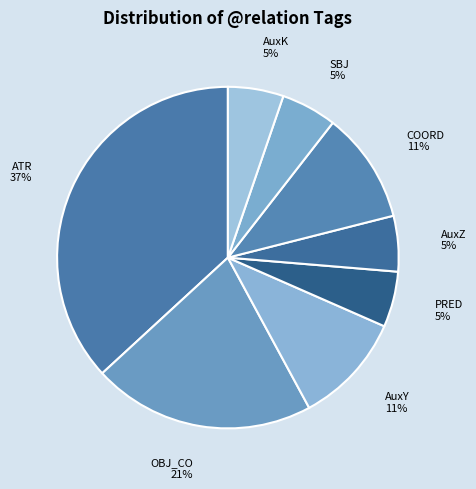

To the nearest percent, what percentage of the pie is AuxY?

11%